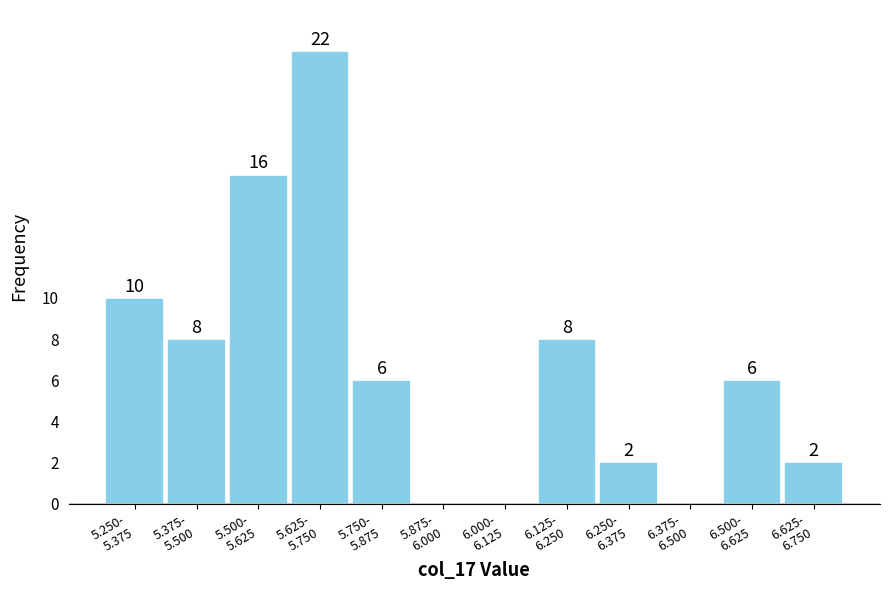

What is the sum of all values?

80